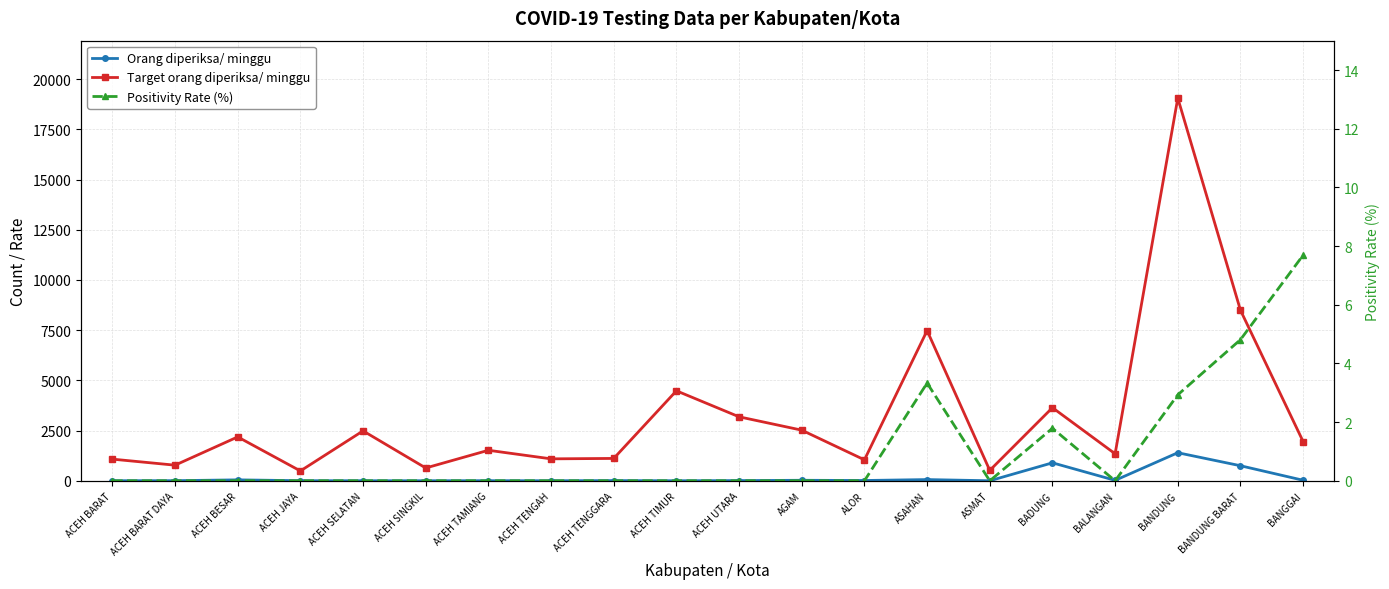

True or false: Orang diperiksa/ minggu and Target orang diperiksa/ minggu cross at least once.

False